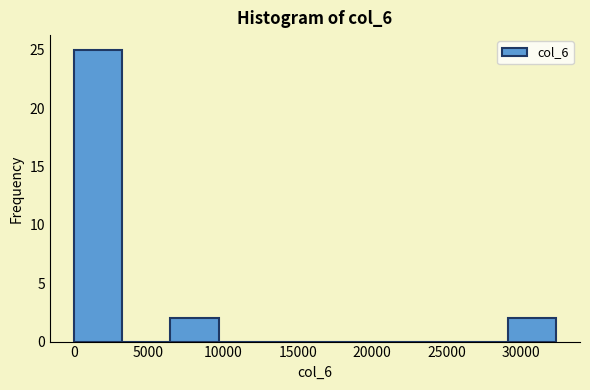

Reading left to right, list every bar in this chart as the range it spans on the x-axis followed by its height. Neither the bar edges nor the heights are printed on the chart, so give them approximately, as read against the axes.

0 to 3000: 25
3000 to 6500: 0
6500 to 9500: 2
9500 to 13000: 0
13000 to 16000: 0
16000 to 19500: 0
19500 to 22500: 0
22500 to 26000: 0
26000 to 29000: 0
29000 to 32500: 2